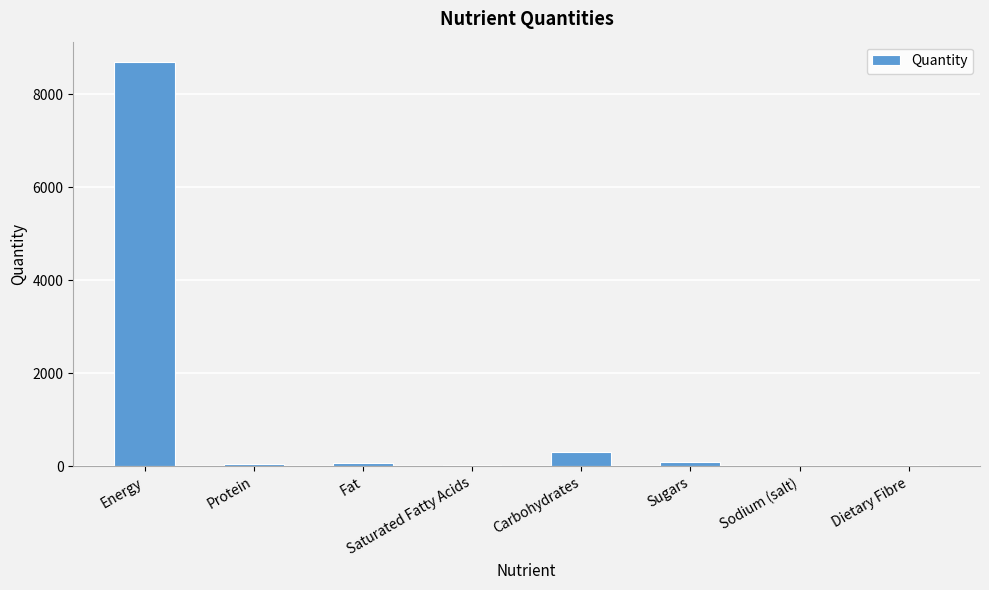

What is the change in value from Saturated Fatty Acids to Sodium (salt)?

-21.7